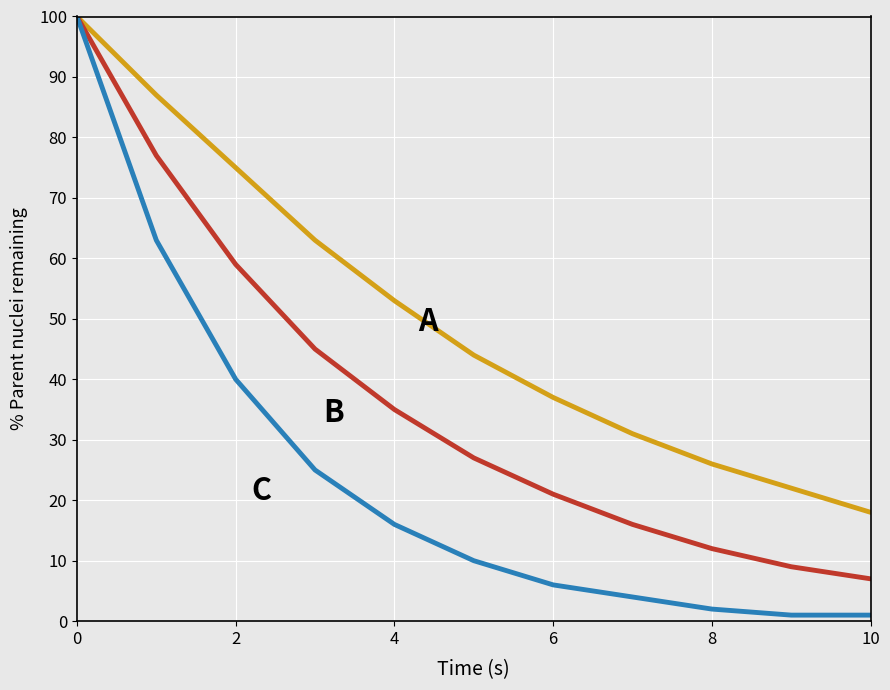

What is the greatest value displayed?

100